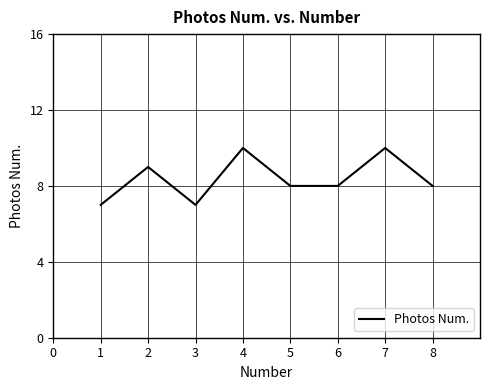

What is the difference between the maximum and minimum values?

3